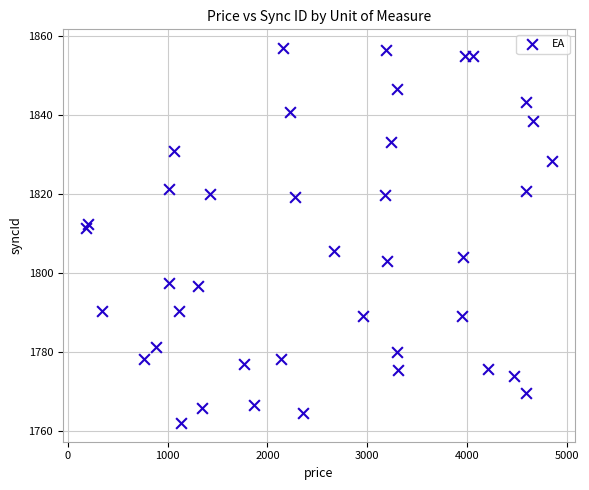

What is the range of X values (max minus min)?

4664.0